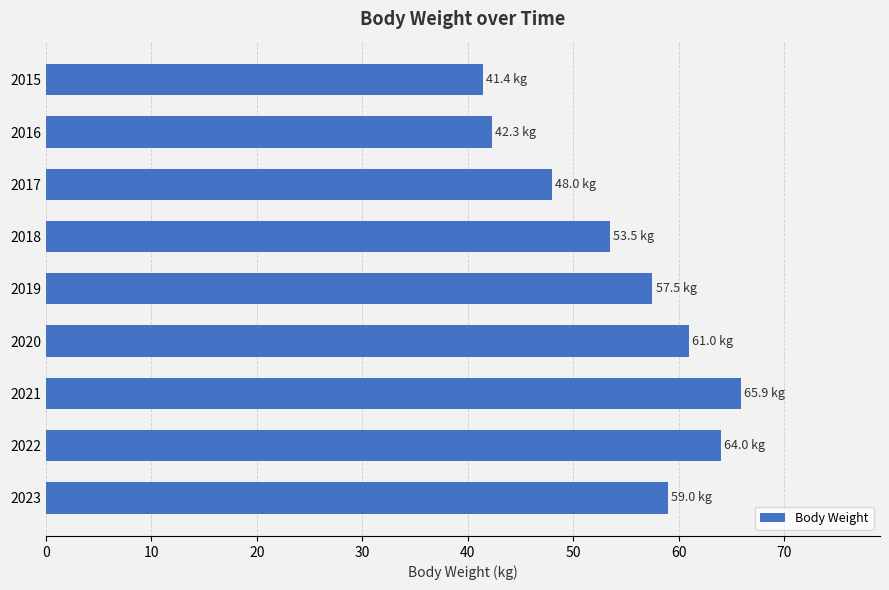

What is the difference between the second highest and minimum values?

22.6